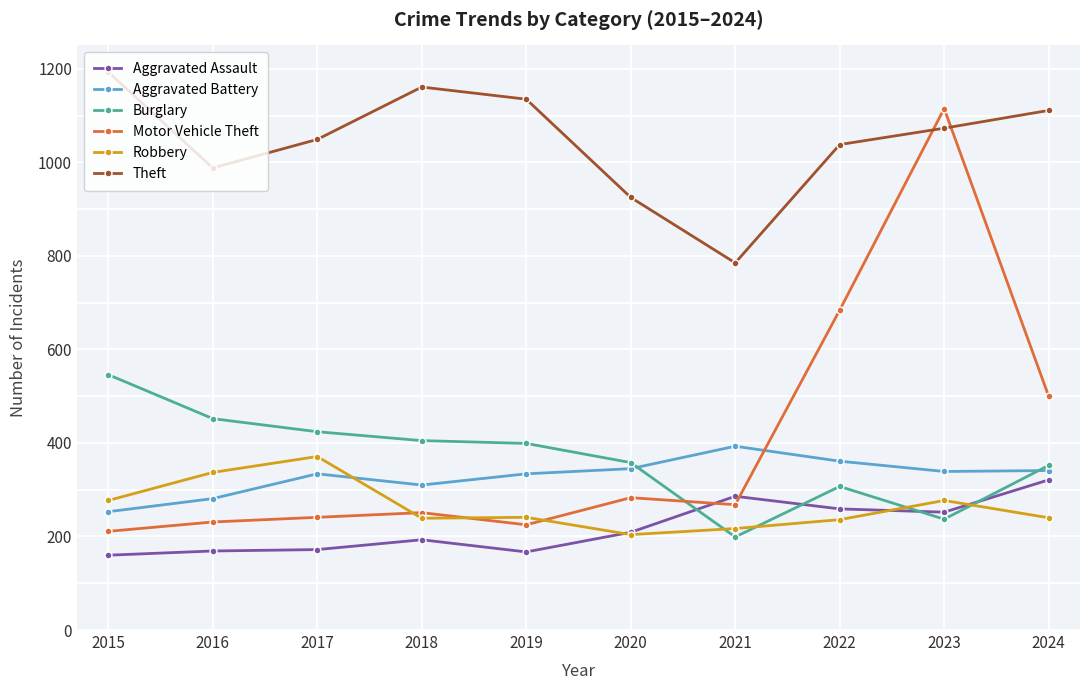

Which series has the widest spread of values?

Motor Vehicle Theft